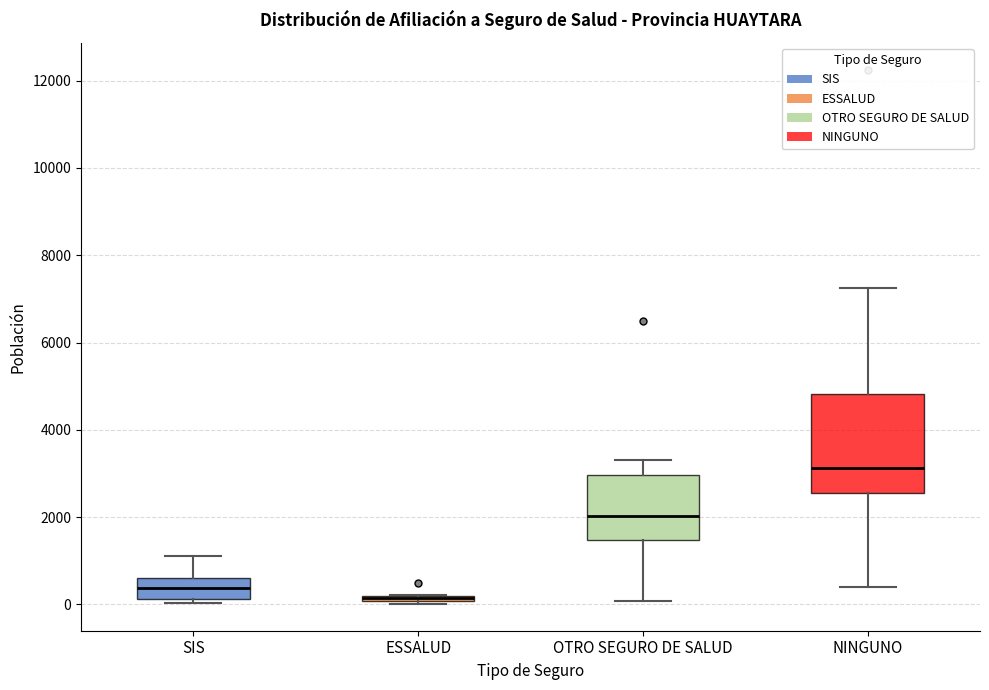

Where is the upper edge of the box for SIS on the y-axis? The values are not printed on the chart, so give them approximately, as read against the axis.

600